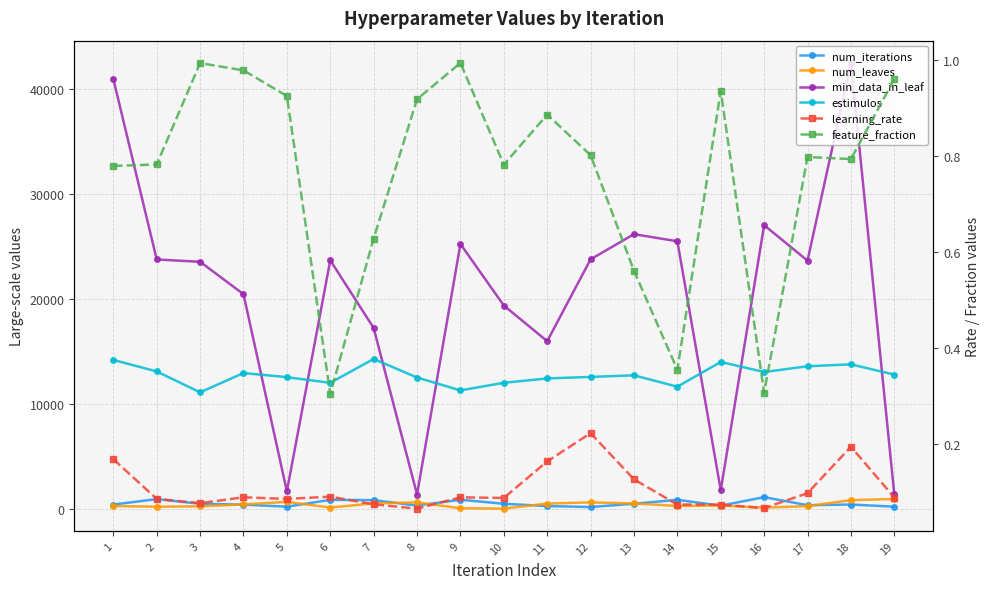

True or false: num_iterations and estimulos intersect in this chart.

False